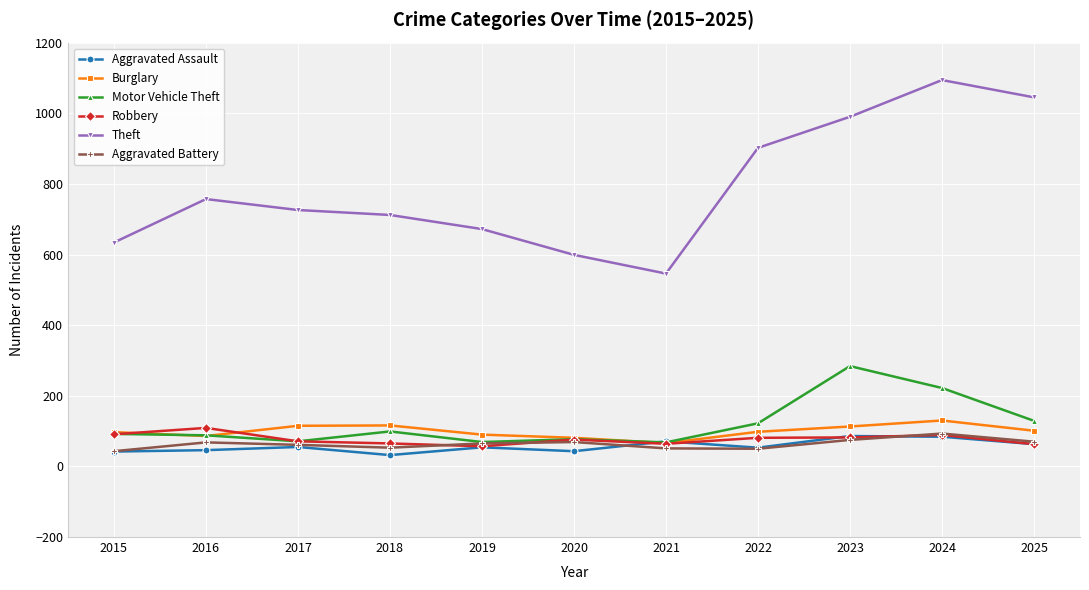

What value does the Robbery series have at 2023?

82